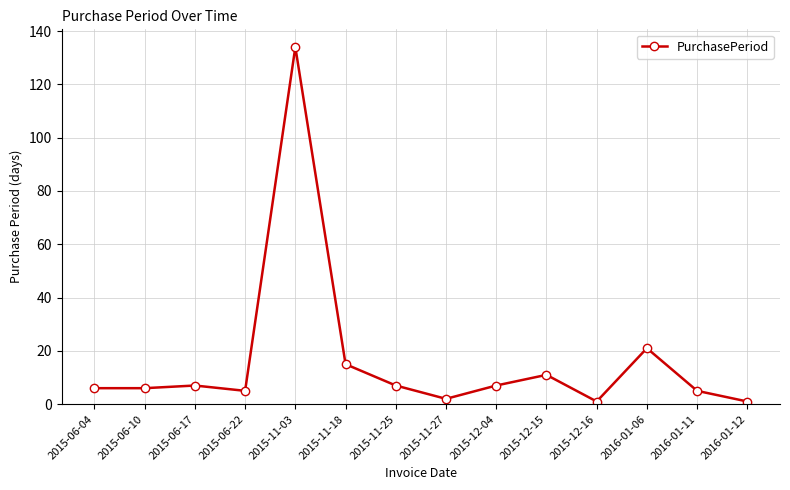

What is the average value?

16